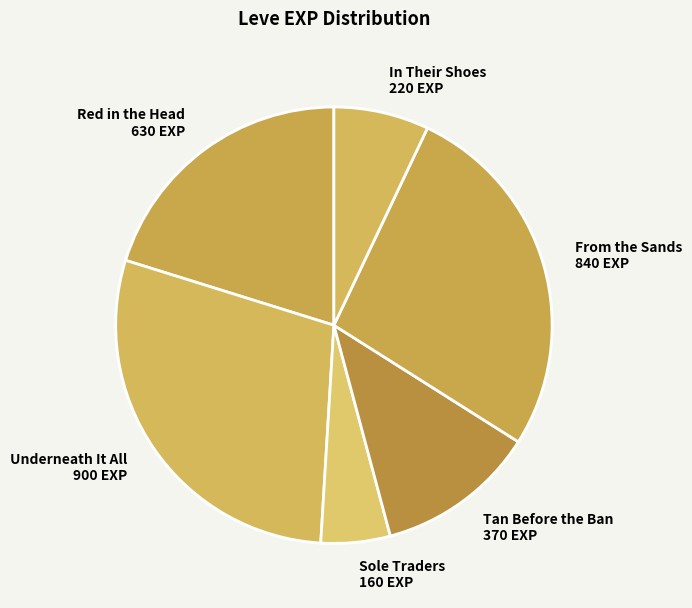

Combined, do Tan Before the Ban 370 EXP and Underneath It All 900 EXP account for over 50%?

No